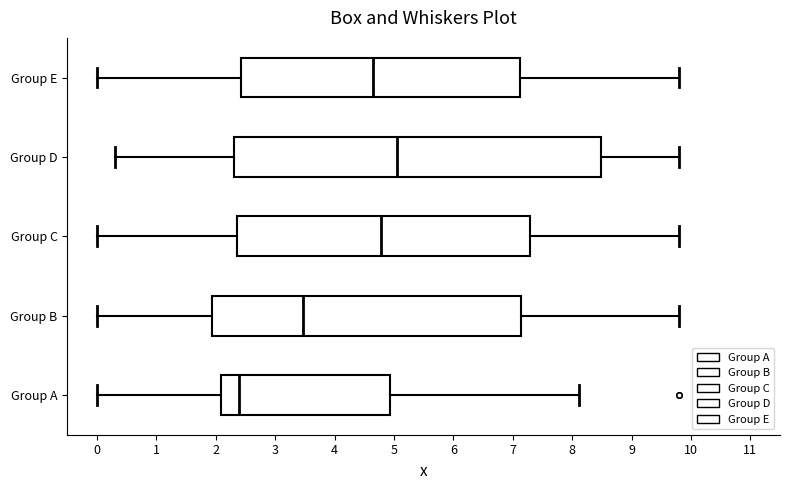

Where does the left whisker of the box for Group B end on the x-axis? The values are not printed on the chart, so give them approximately, as read against the axis.

0.0